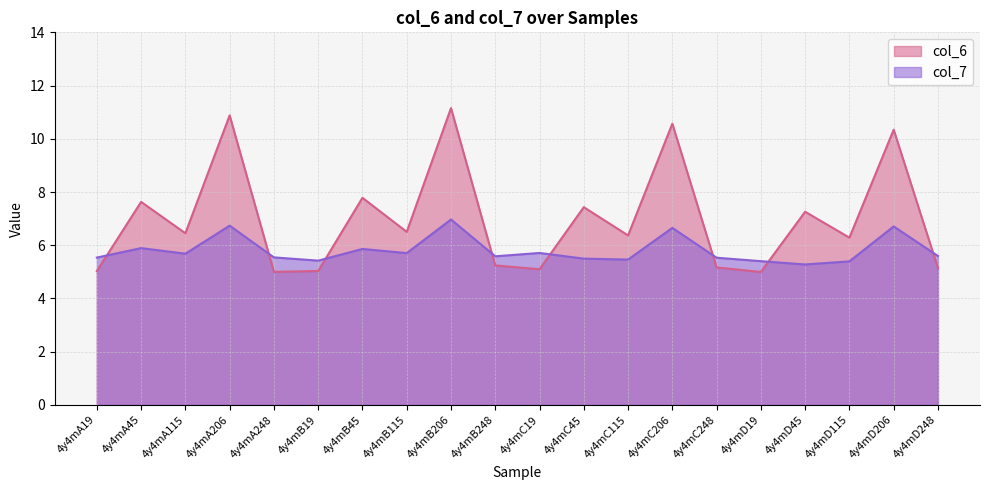

What is the sum of the col_6 values at 4y4mB206 and 4y4mC19?

16.3